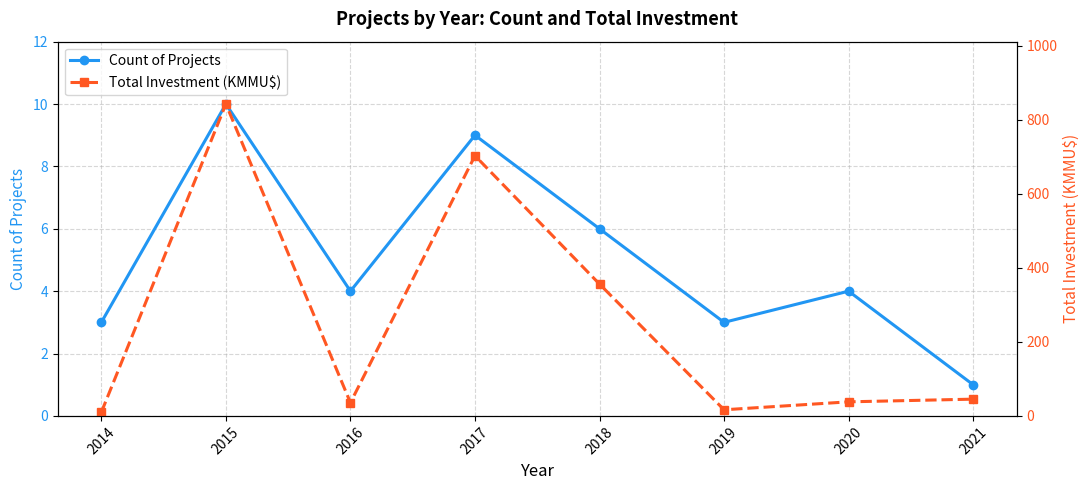

Is the value of Count of Projects at 2018 greater than the value of Total Investment (KMMU$) at 2021?

No